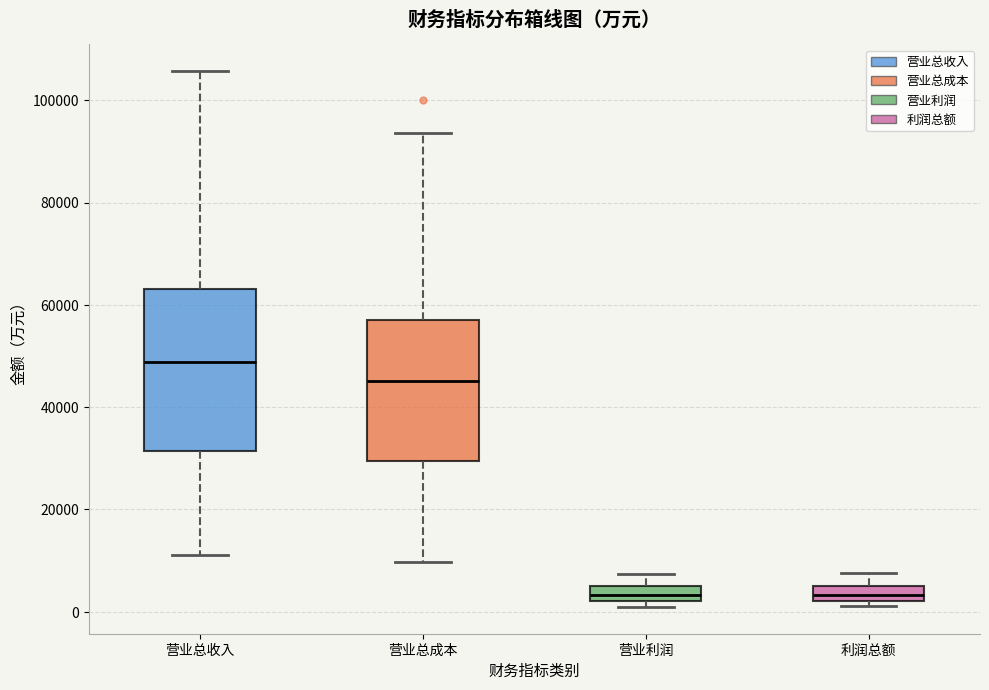

Which box has the highest median line?

营业总收入